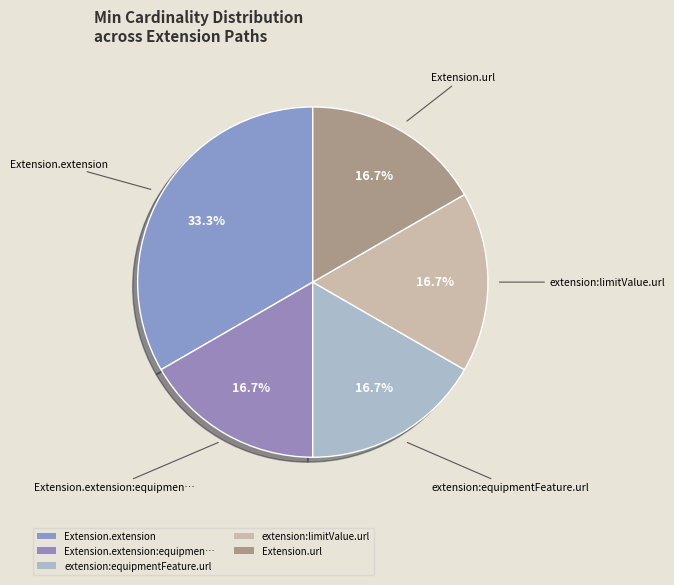

How many slices are in this pie chart?

5